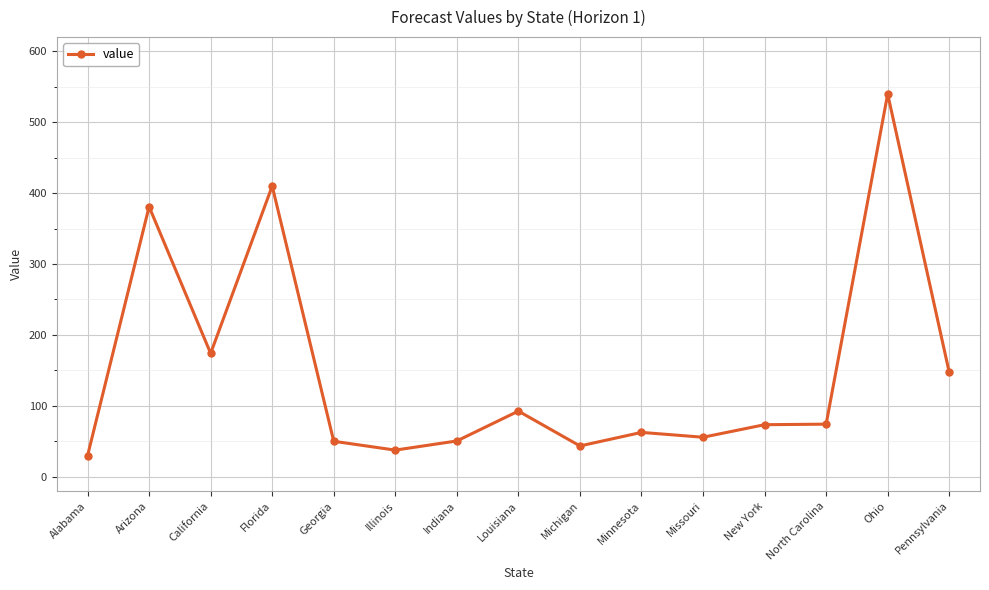

Which category has the lowest value across all series?

Alabama